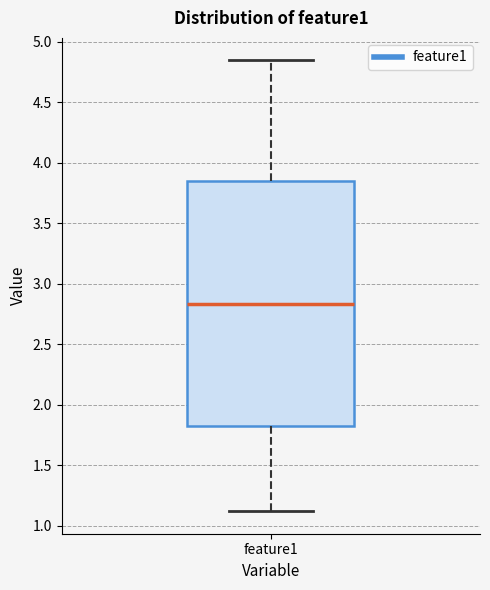

Read this box plot against the y-axis: the position of the median line, the range covered by the box, and the ends of both whiskers. The values are not printed on the chart, so give them approximately, as read against the axis.

median 2.85, box 1.80 to 3.85, whiskers 1.10 to 4.85